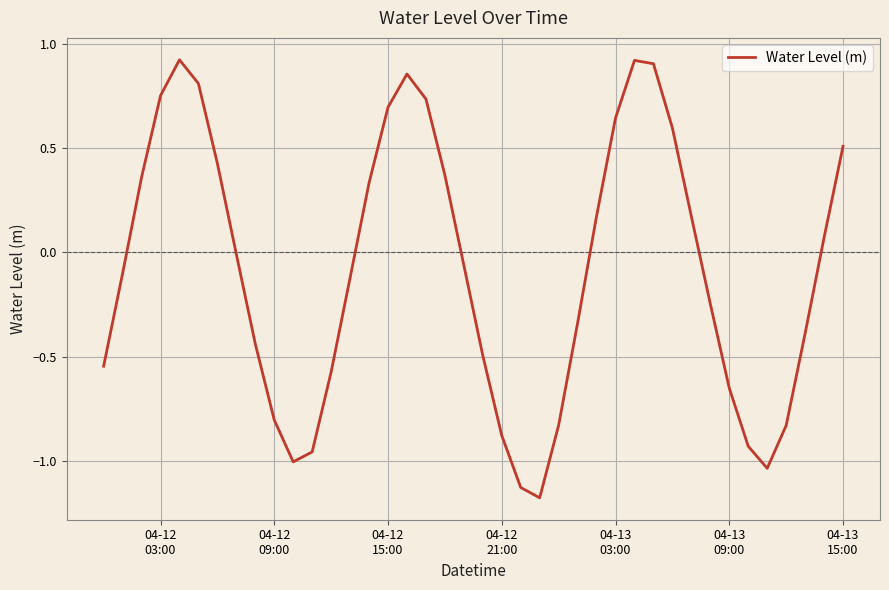

What is the difference between the maximum and minimum values?

2.1